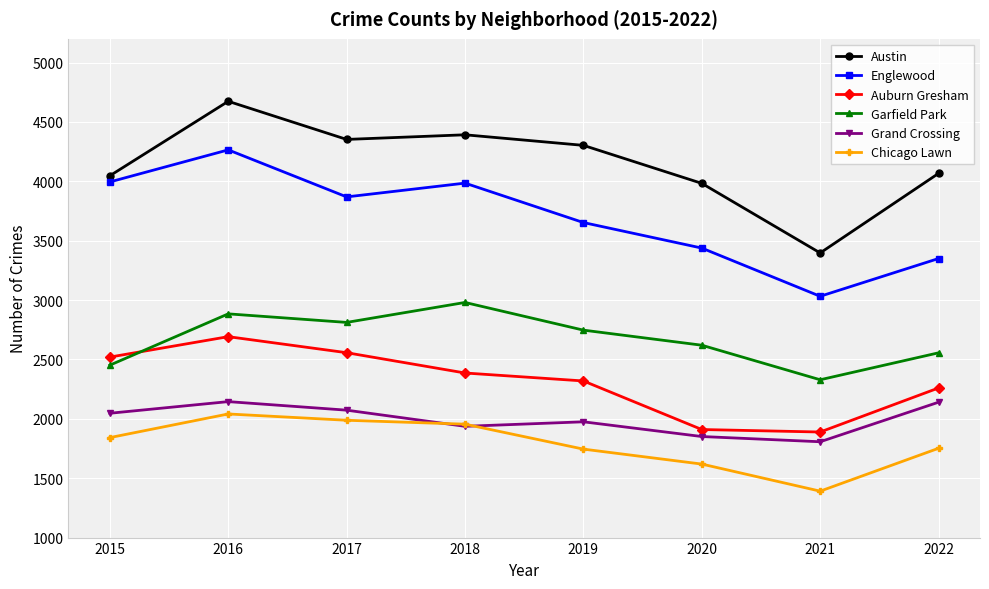

Which series has the widest spread of values?

Austin